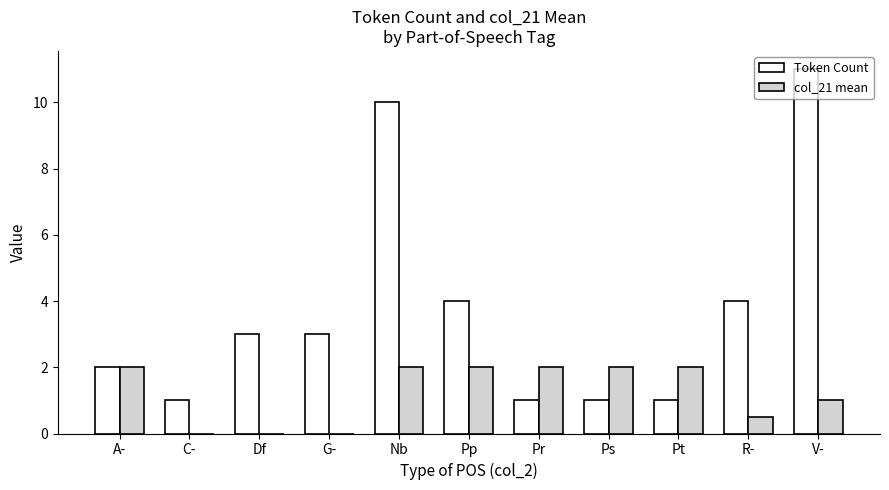

Which series has the largest total across all categories?

Token Count